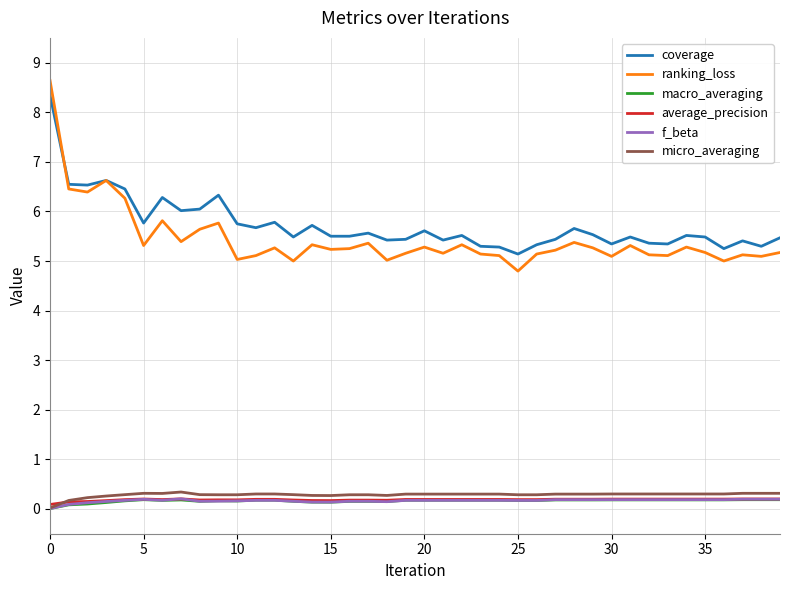

Which series has the largest range (max minus min)?

ranking_loss